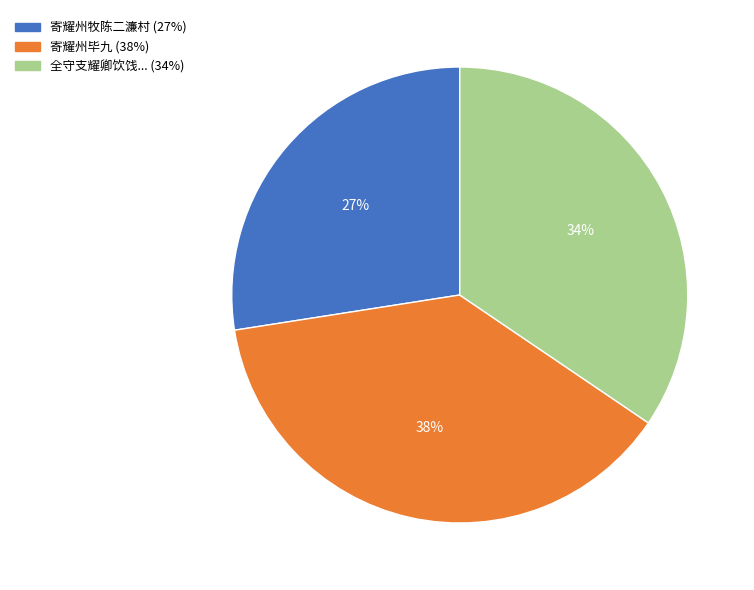

Does any single category account for the majority?

No